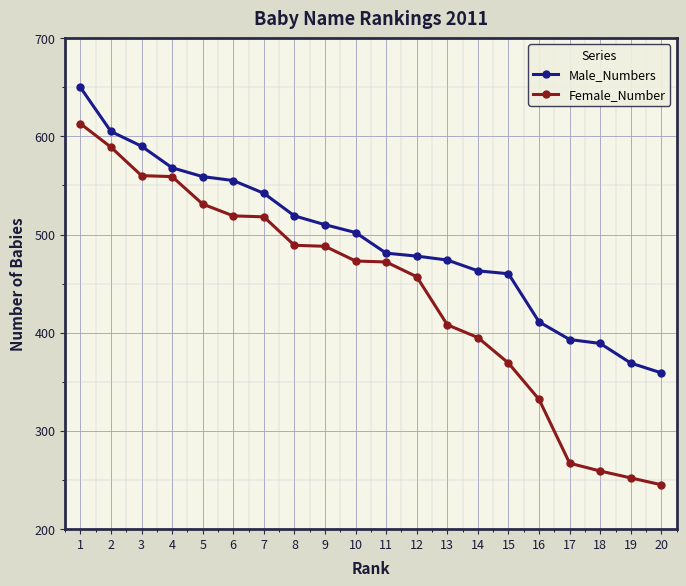

Which category has the lowest value in the Female_Number series?

20